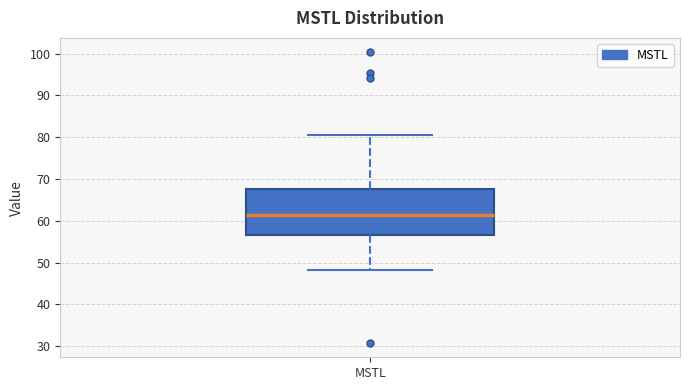

Where does the upper whisker of the box for MSTL end on the y-axis? The values are not printed on the chart, so give them approximately, as read against the axis.

81